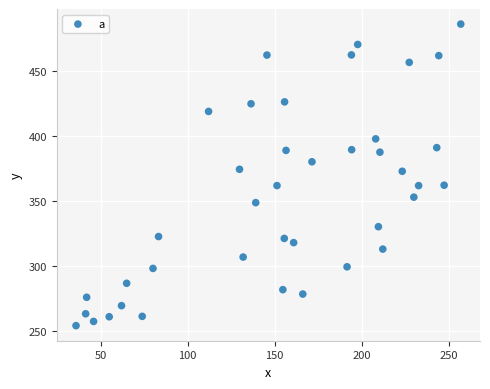

What is the range of X values (max minus min)?

221.1